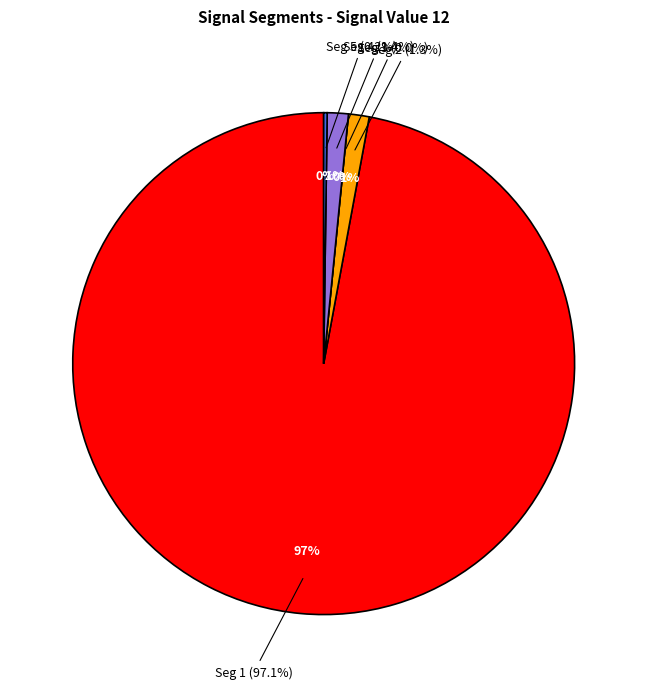

Does signal segment 1 represent more than half of the total?

Yes